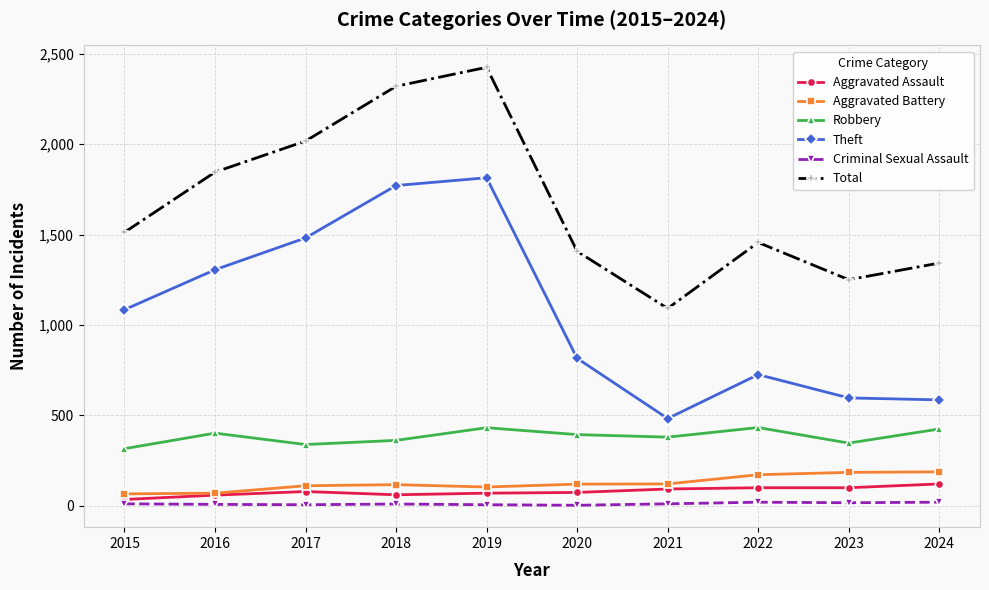

Which label corresponds to the largest value in the chart?

2019